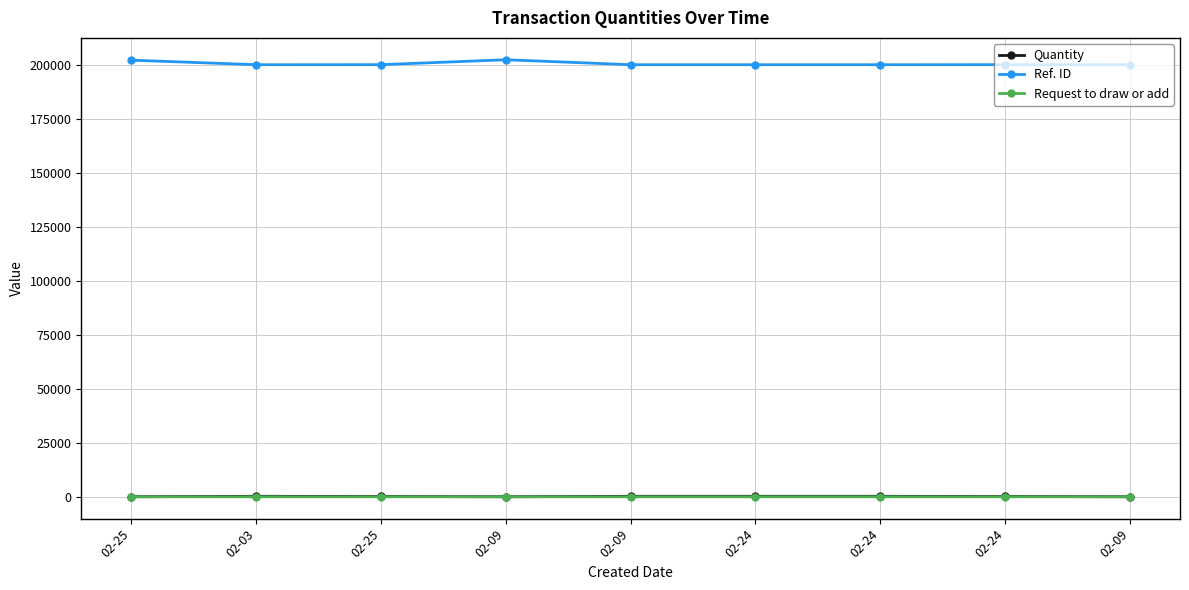

At which category is the sum across all series the highest?

02-09